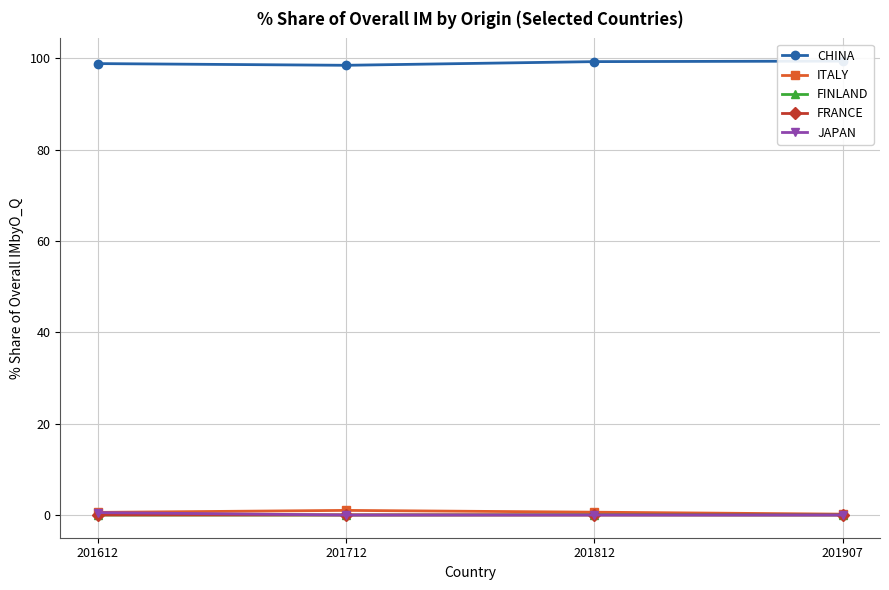

What is the difference between the maximum and minimum values in the CHINA series?

0.9